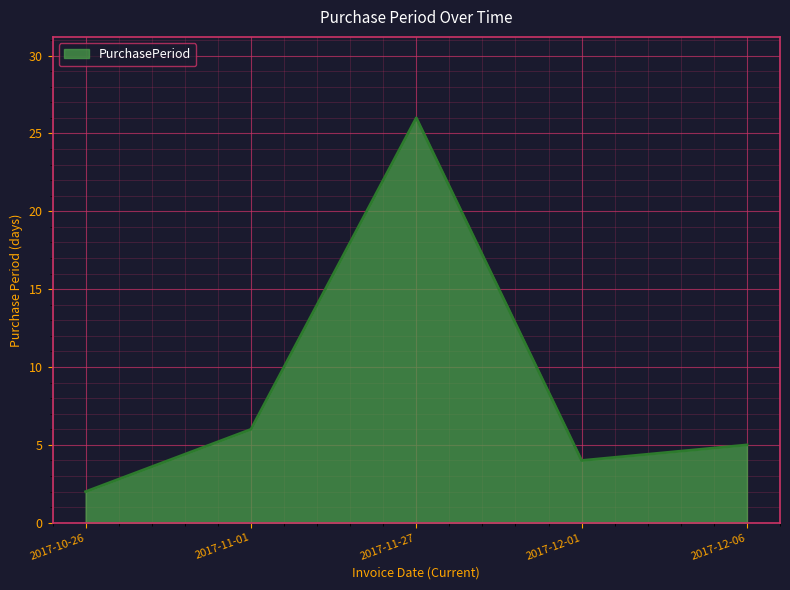

What is the greatest value displayed?

26